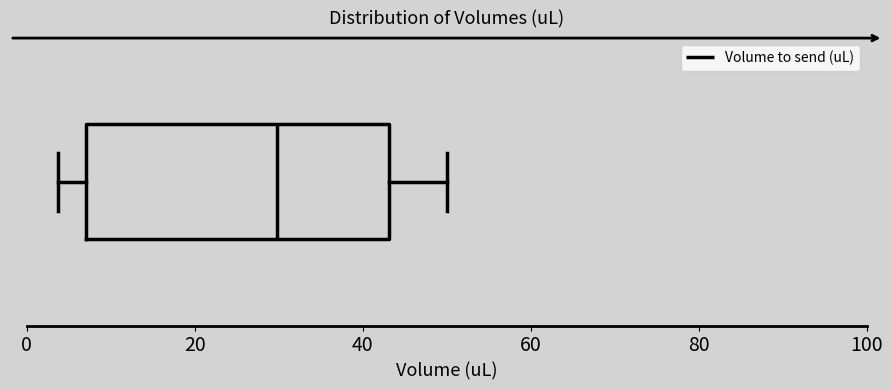

Read this box plot against the x-axis: the position of the median line, the range covered by the box, and the ends of both whiskers. The values are not printed on the chart, so give them approximately, as read against the axis.

median 30, box 8 to 44, whiskers 4 to 50